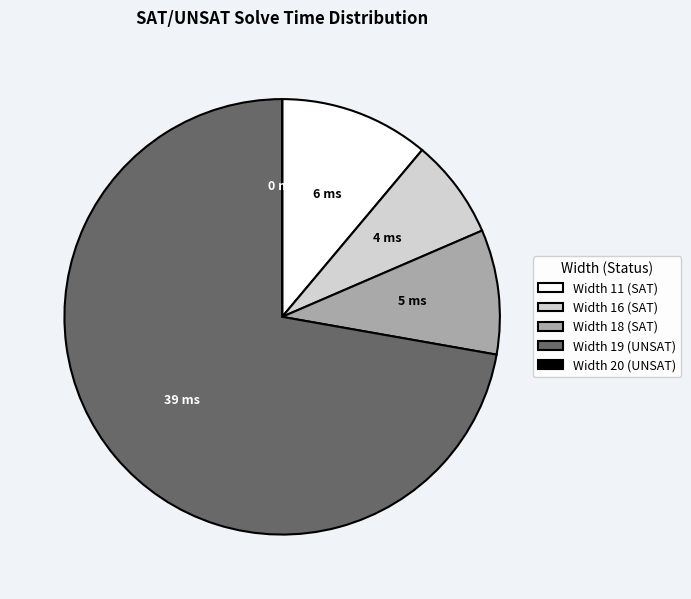

True or false: Width 18 (SAT) accounts for 9% of the total.

True